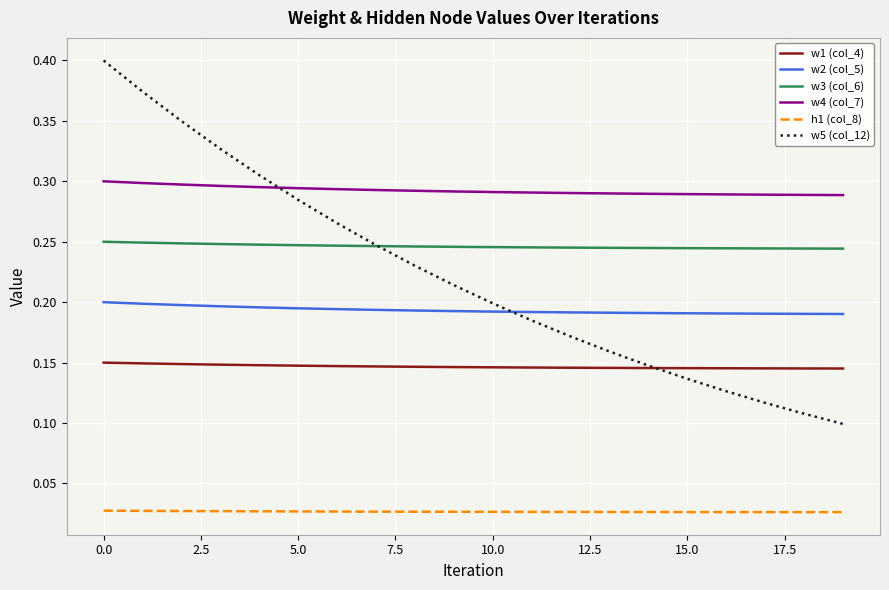

True or false: h1 (col_8) and w5 (col_12) cross at least once.

False